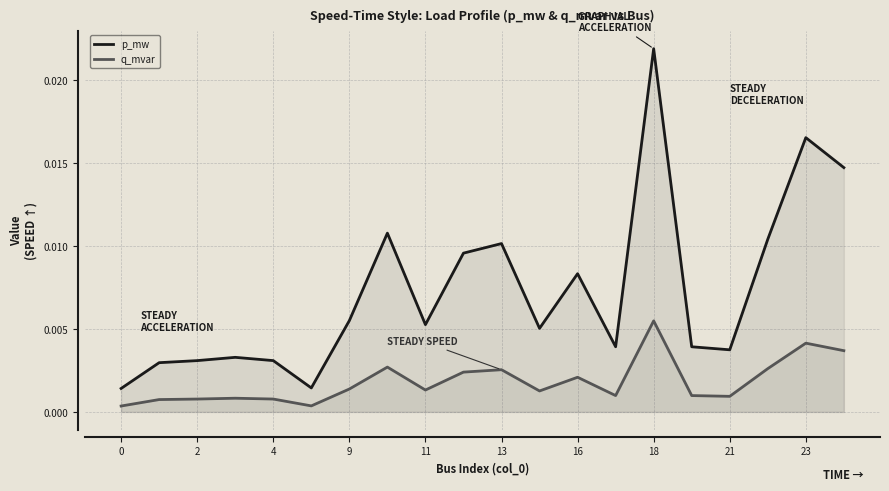

Does the chart display data point markers on the line(s)?

No